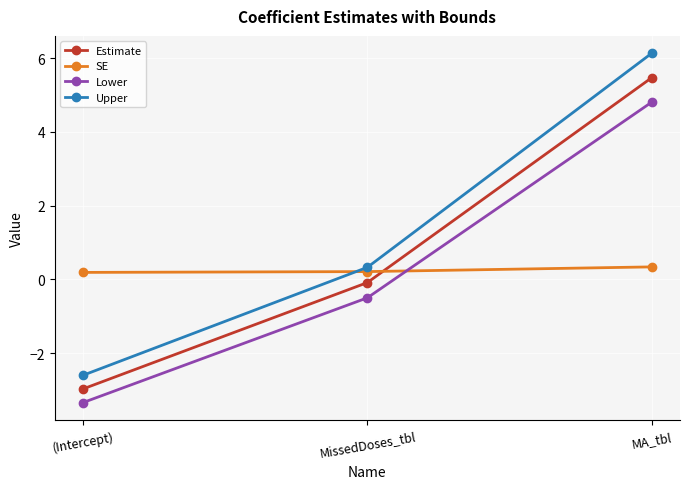

Reading left to right, transcribe all the data shown in this chart.

Estimate: (Intercept)=-3.0	MissedDoses_tbl=-0.1	MA_tbl=5.5
SE: (Intercept)=0.2	MissedDoses_tbl=0.2	MA_tbl=0.3
Lower: (Intercept)=-3.3	MissedDoses_tbl=-0.5	MA_tbl=4.8
Upper: (Intercept)=-2.6	MissedDoses_tbl=0.3	MA_tbl=6.1